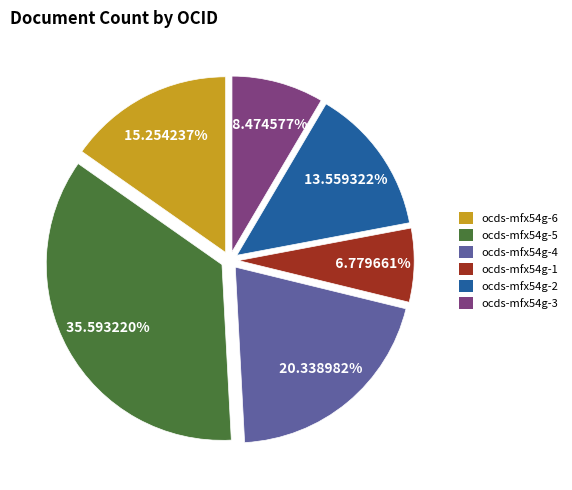

Rank the categories by value from lowest to highest.

ocds-mfx54g-1, ocds-mfx54g-3, ocds-mfx54g-2, ocds-mfx54g-6, ocds-mfx54g-4, ocds-mfx54g-5